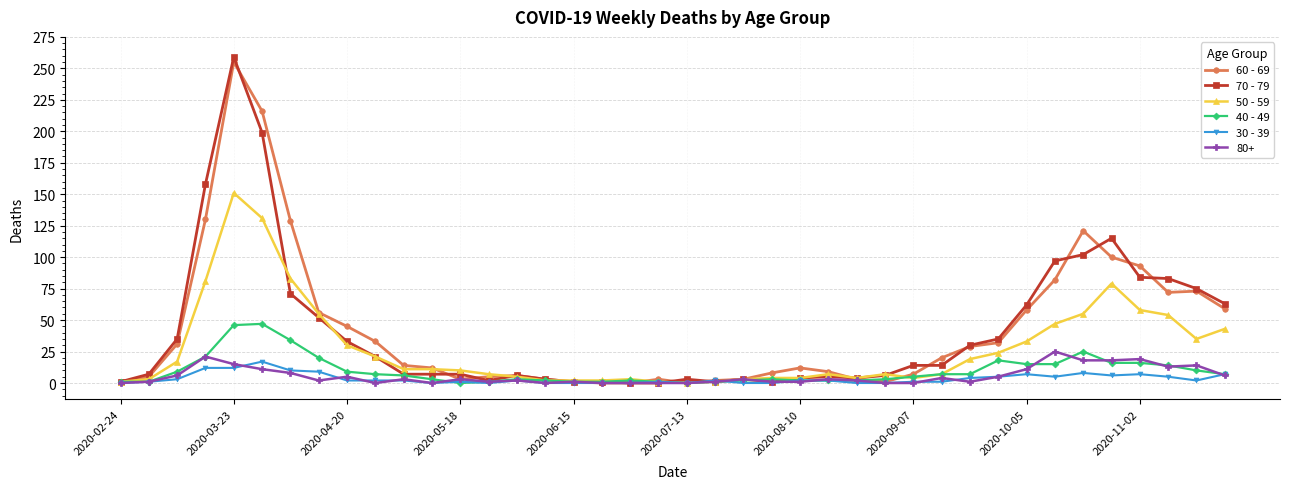

True or false: 30 - 39 has more than 0 interior local peaks.

True